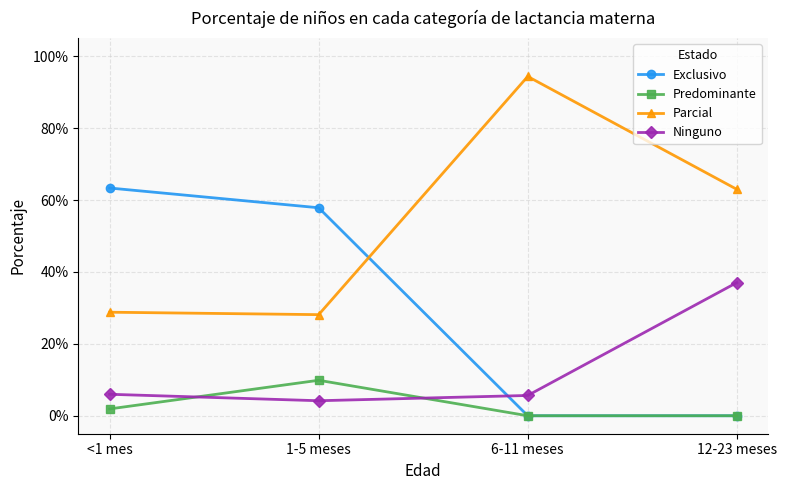

Which category has the lowest value in the Parcial series?

1-5 meses